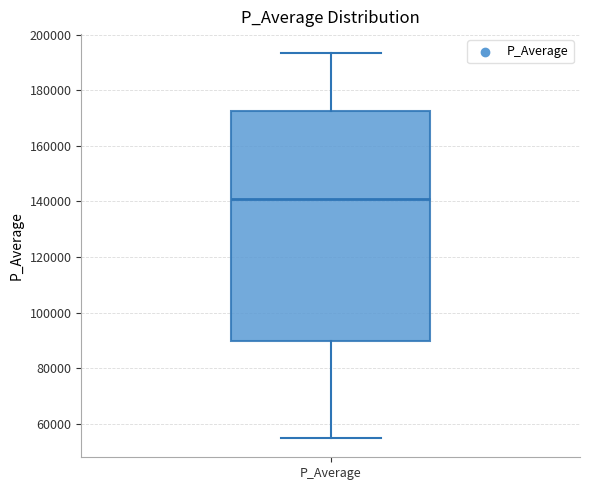

Transcribe this box plot: give where the median line is, the range the box spans, and where the two whiskers end, as read against the y-axis. The values are not printed on the chart, so give them approximately, as read against the axis.

median 140000, box 90000 to 172000, whiskers 54000 to 194000